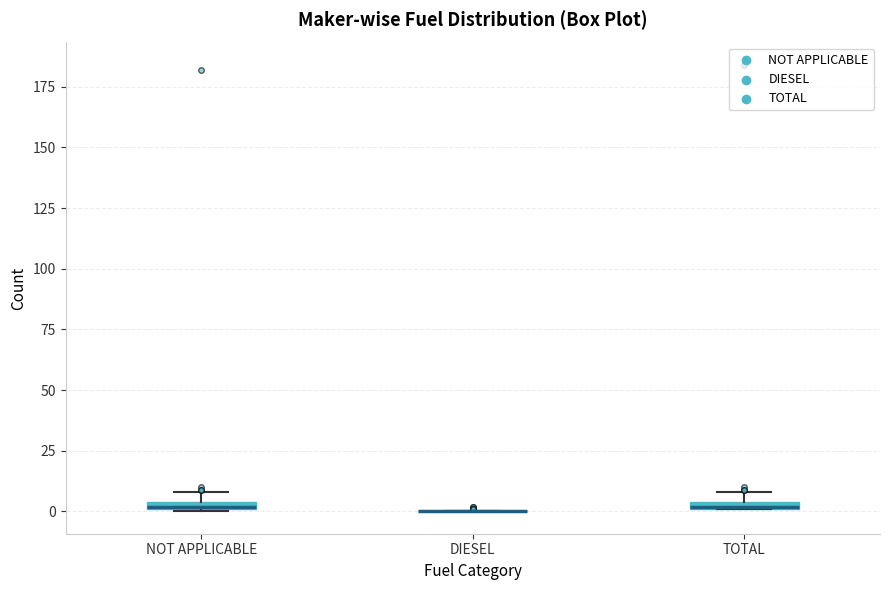

Where is the upper edge of the box for NOT APPLICABLE on the y-axis? The values are not printed on the chart, so give them approximately, as read against the axis.

5